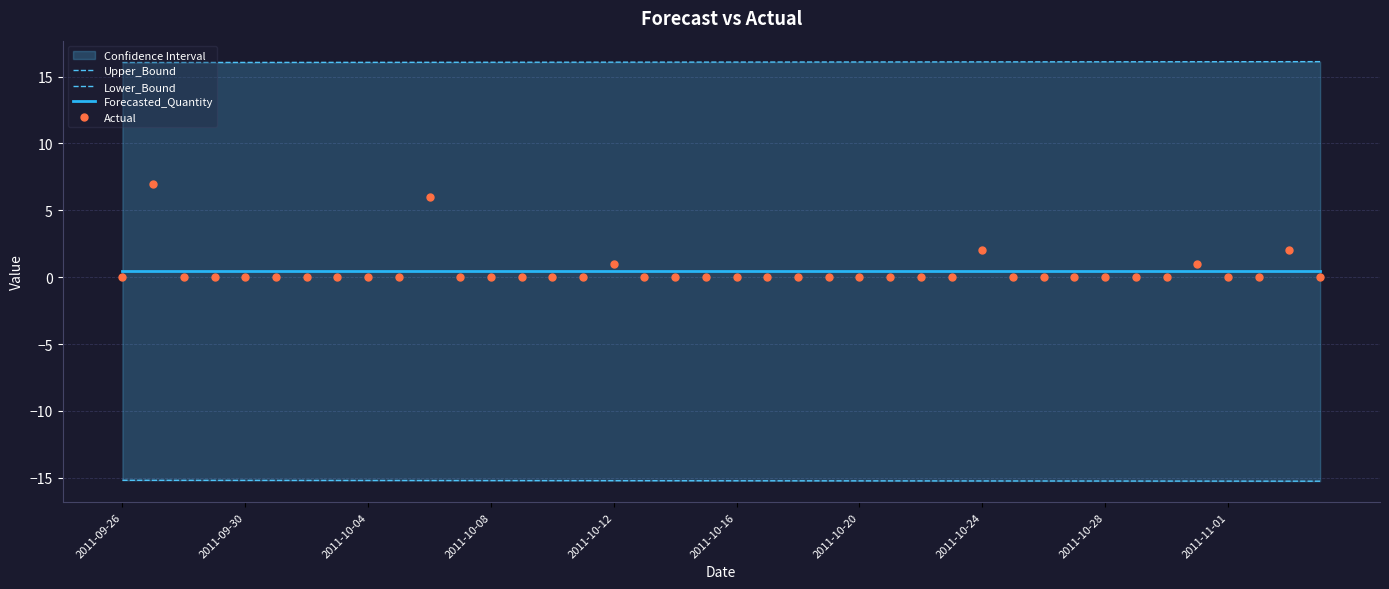

True or false: Lower_Bound and Forecasted_Quantity intersect in this chart.

False